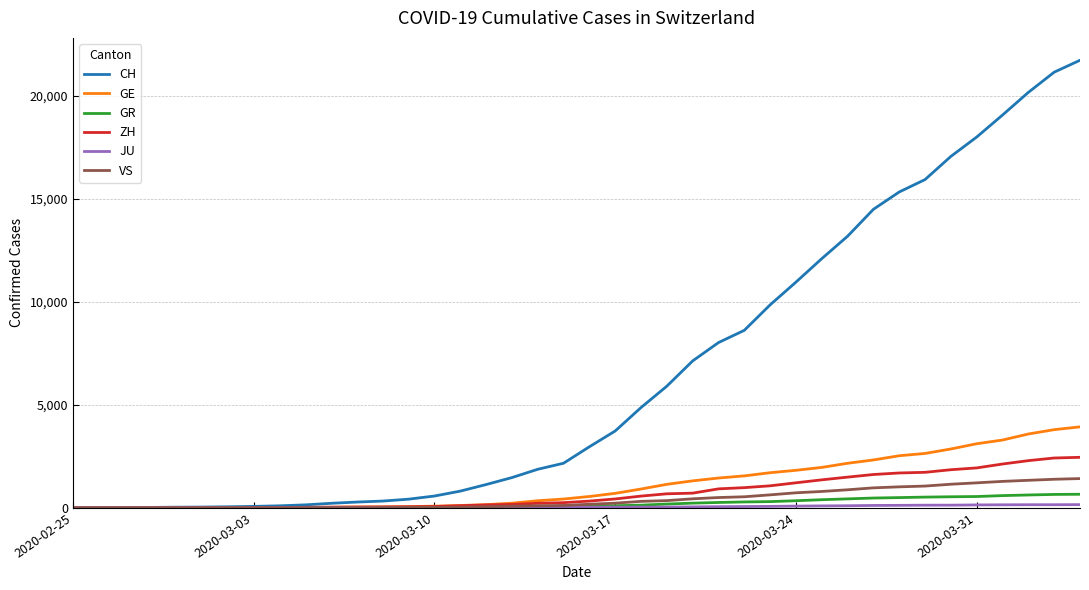

Which series has the widest spread of values?

CH